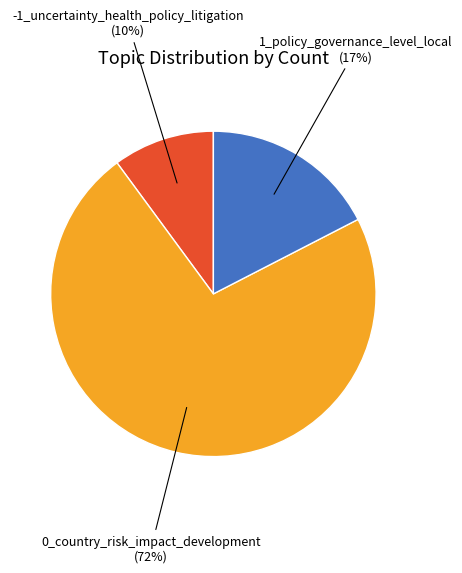

The 0_country_risk_impact_development slice represents 72% of the pie. True or false?

True